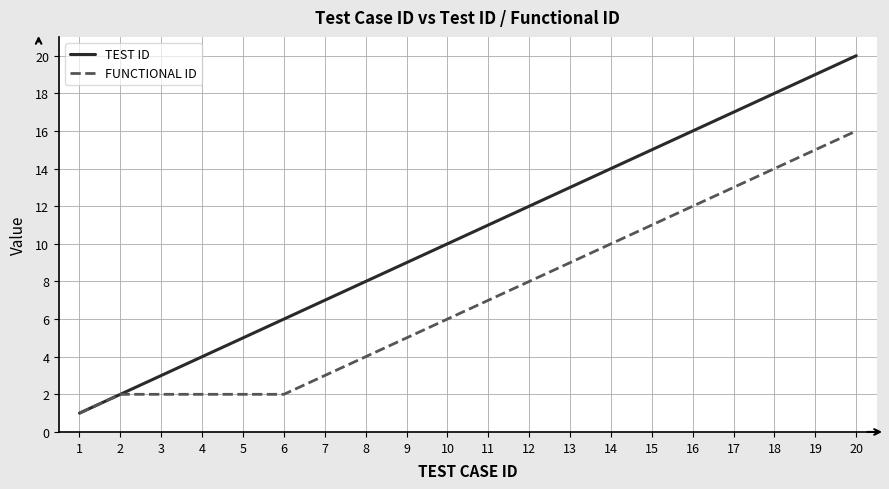

What is the maximum value shown in the chart?

20